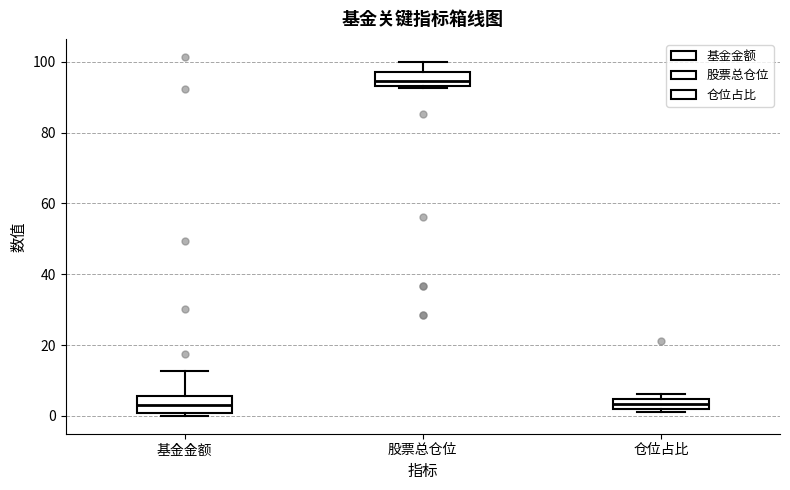

Where does the median line of the box for 基金金额 sit on the y-axis? The values are not printed on the chart, so give them approximately, as read against the axis.

2